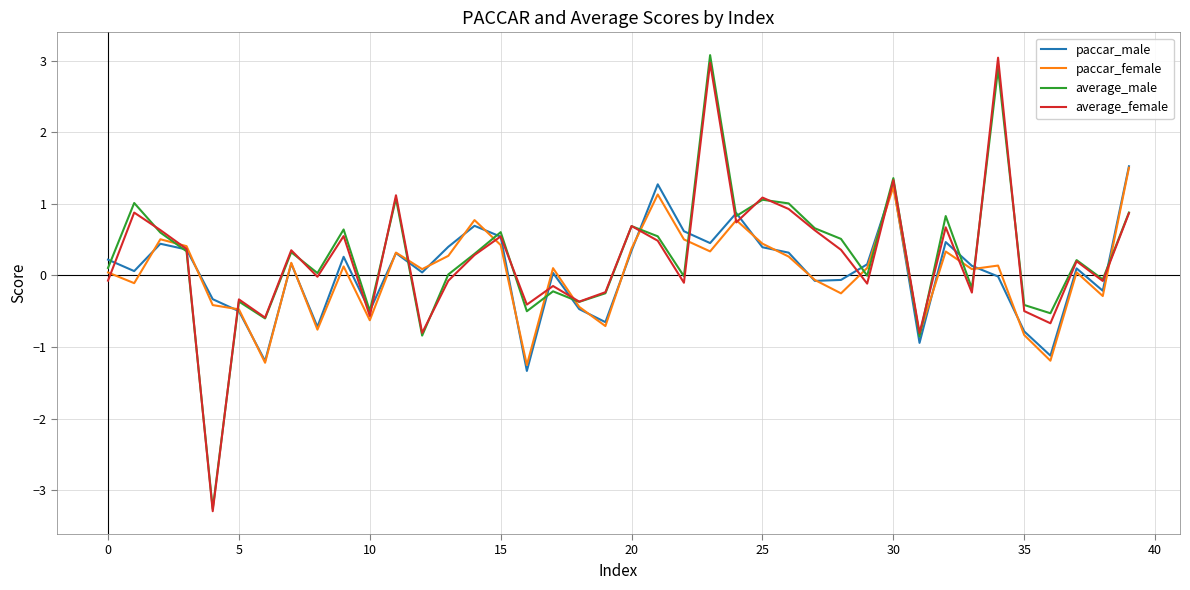

What is the maximum value shown in the chart?

3.1